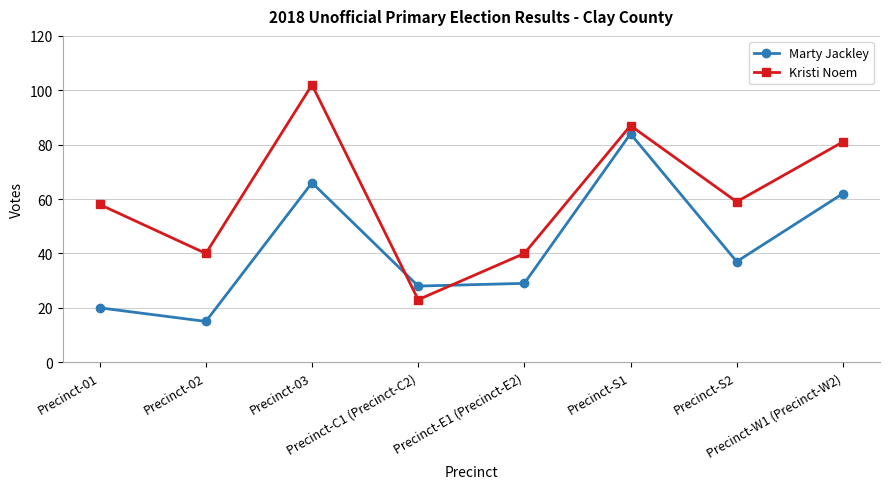

True or false: Marty Jackley has a value of 108 at Precinct-03.

False